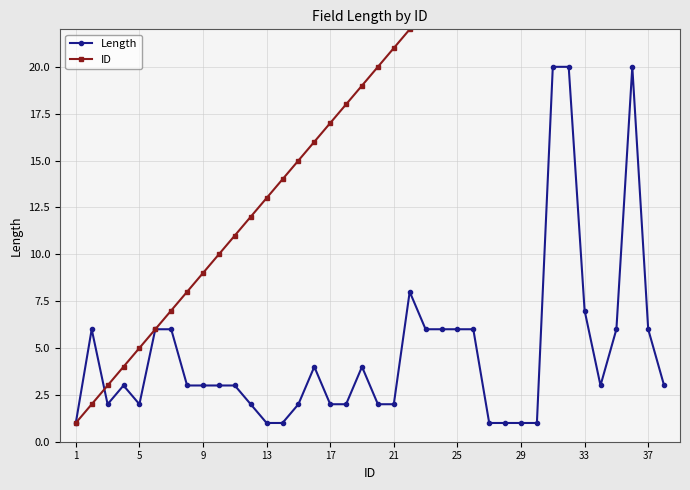

The Length series shows 9 at 25. True or false?

False